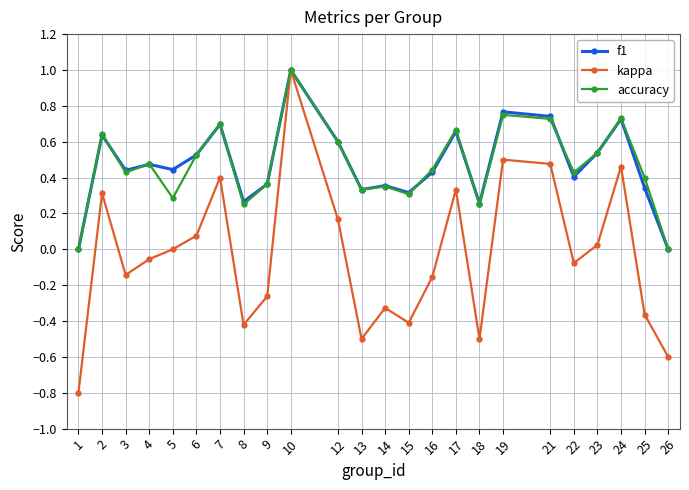

Is it true that f1 equals 0.4 at 14?

True